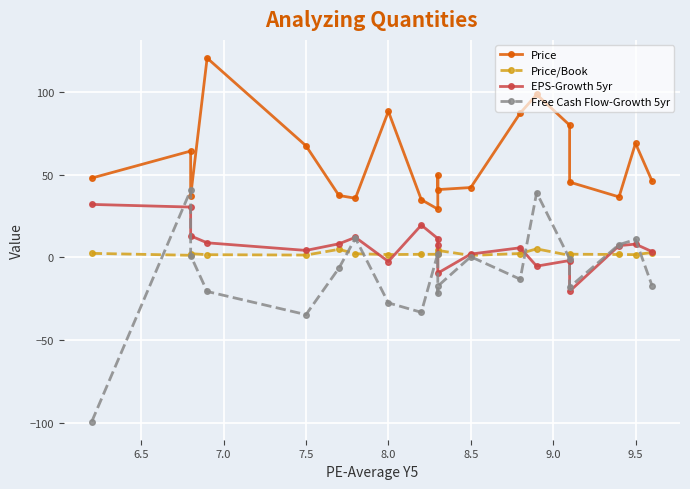

True or false: Price has more than 2 interior local peaks.

True